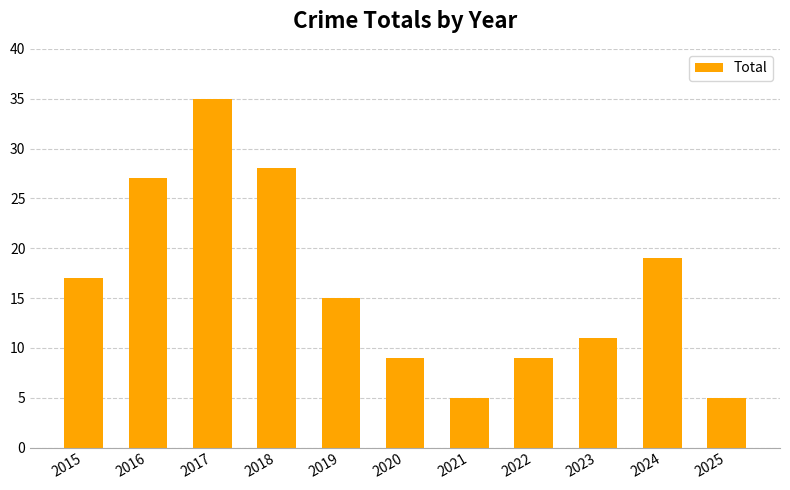

True or false: the data shows 47 at 2018.

False